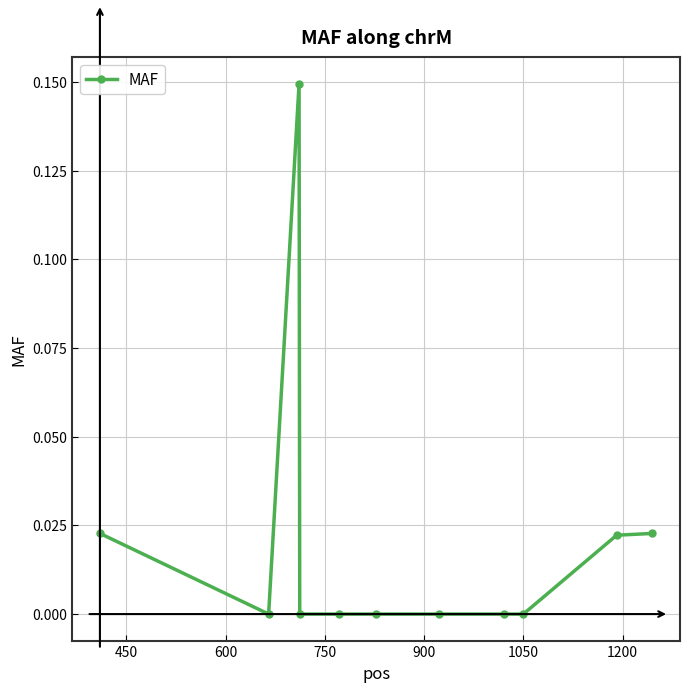

True or false: there are more than 0 points higher than both neighbors.

True